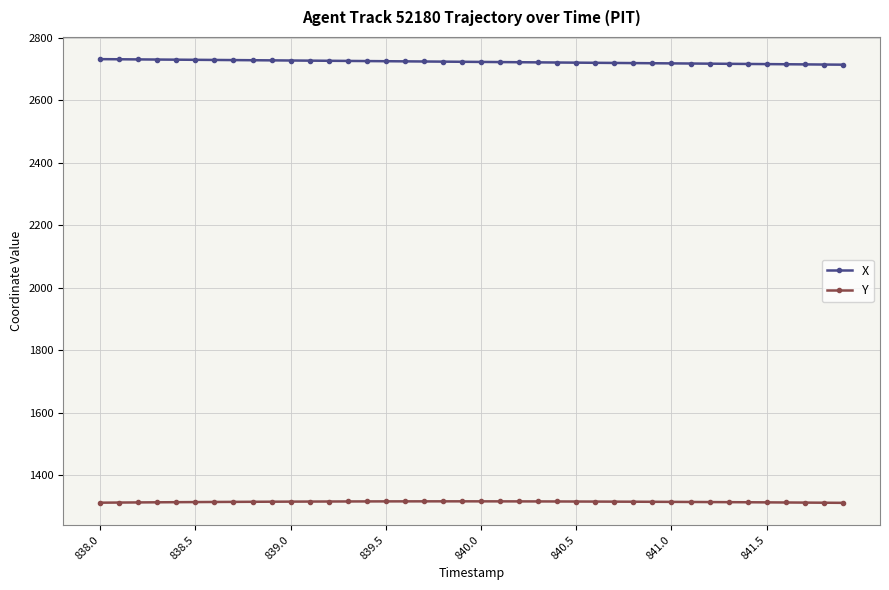

True or false: X and Y intersect in this chart.

False